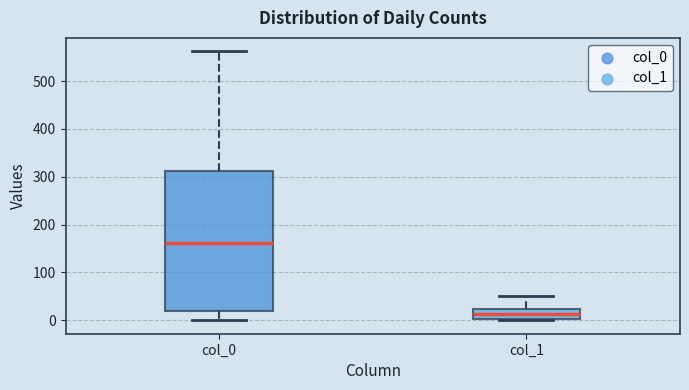

Reading left to right, read every box against the y-axis: the position of its median line, the range the box covers, and the ends of its whiskers. The values are not printed on the chart, so give them approximately, as read against the axis.

col_0: median 160, box 20 to 310, whiskers 0 to 560
col_1: median 10, box 0 to 20, whiskers 0 to 50